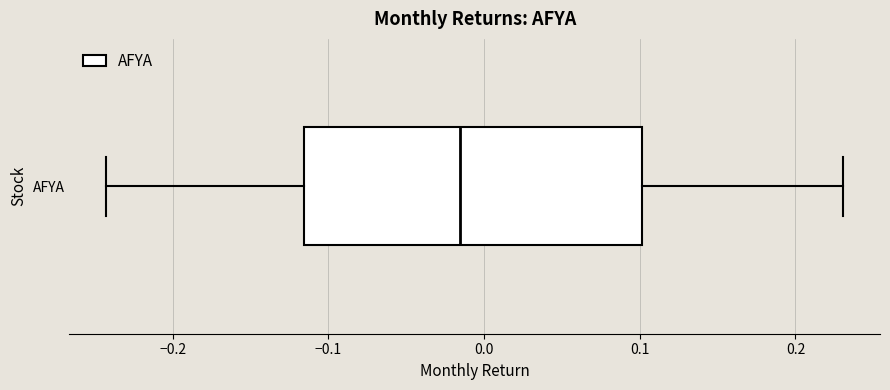

Read this box plot against the x-axis: the position of the median line, the range covered by the box, and the ends of both whiskers. The values are not printed on the chart, so give them approximately, as read against the axis.

median -0.02, box -0.12 to 0.10, whiskers -0.24 to 0.23